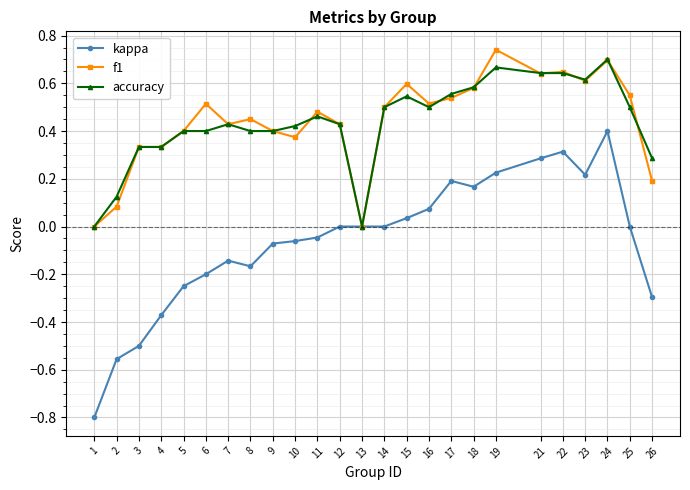

Rank the series at 16 from highest to lowest value.

f1, accuracy, kappa